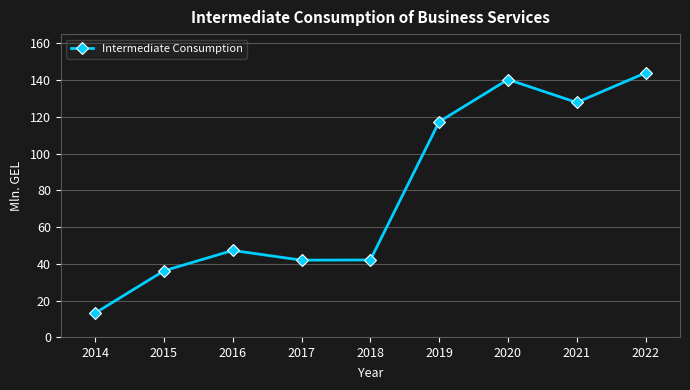

What is the value of the 9th point from the left?

143.9